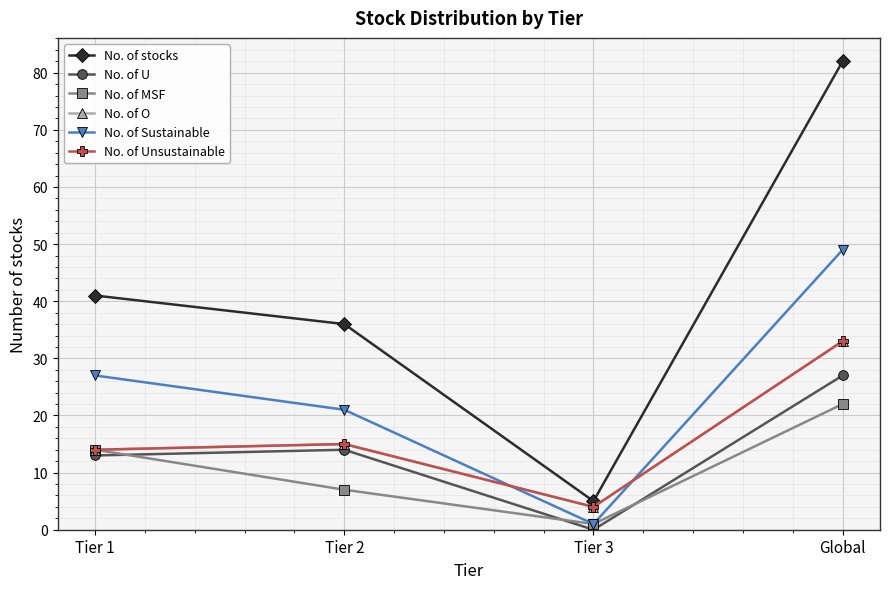

True or false: No. of Sustainable has more than 2 interior local peaks.

False